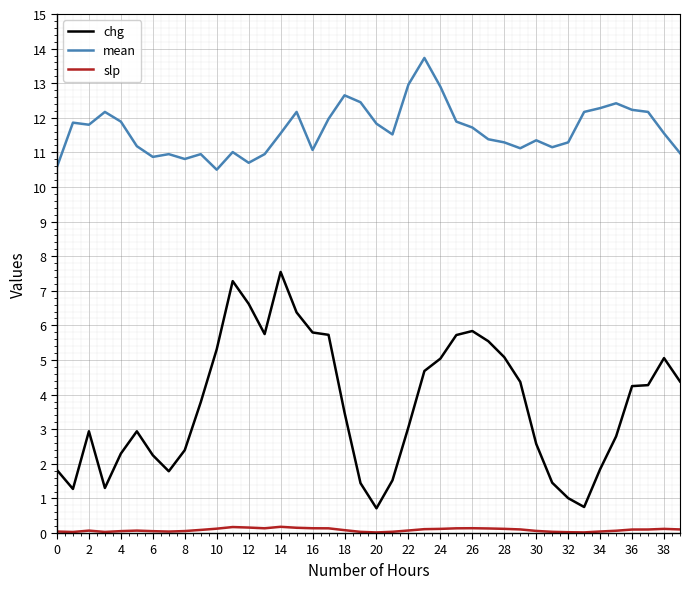

How many lines are shown in the chart?

3